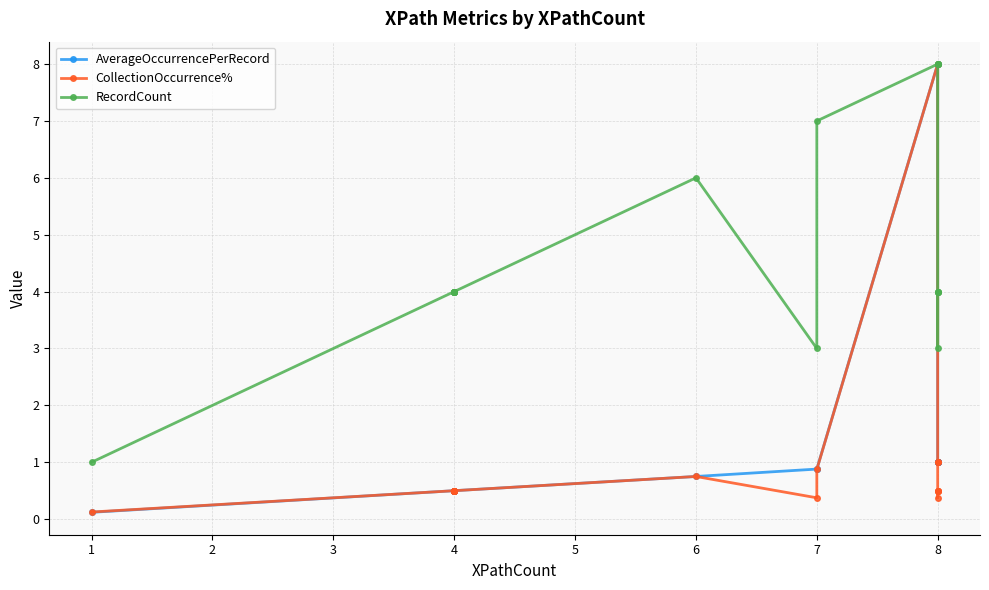

What are all the series names shown in the legend?

AverageOccurrencePerRecord, CollectionOccurrence%, RecordCount